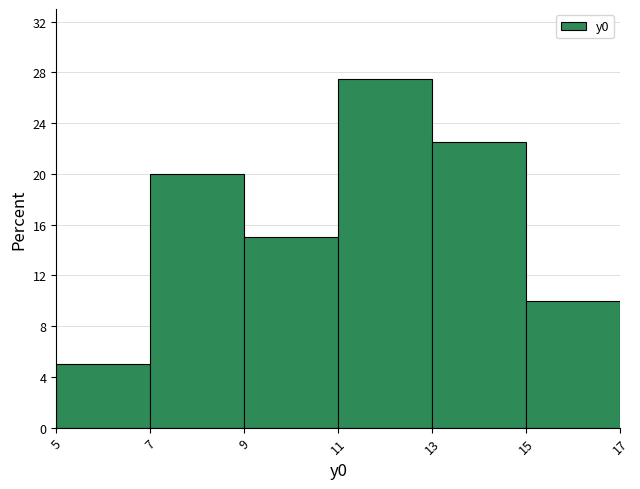

Reading left to right, list every bar in this chart as the range it spans on the x-axis followed by its height. The values are not printed on the chart, so give them approximately, as read against the axis.

5 to 7: 5.0
7 to 9: 20.0
9 to 11: 15.0
11 to 13: 27.5
13 to 15: 22.5
15 to 17: 10.0